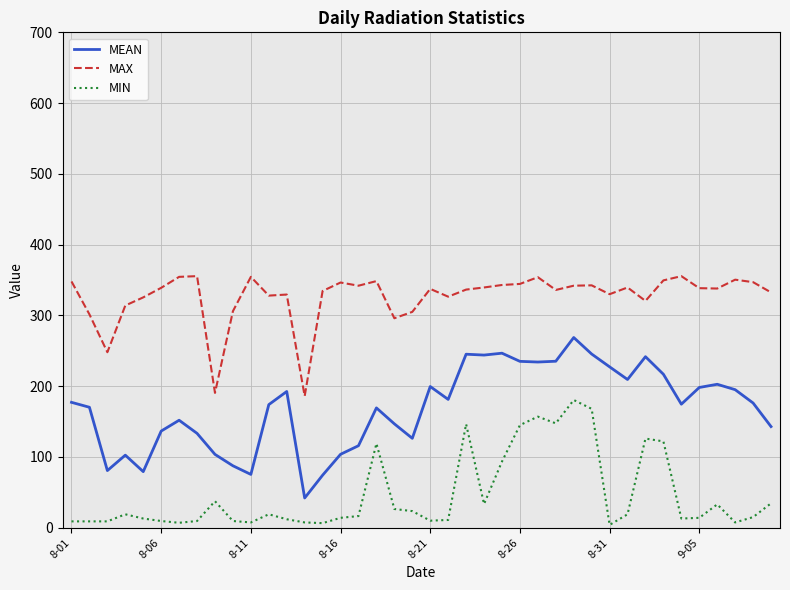

Which series has the largest range (max minus min)?

MEAN